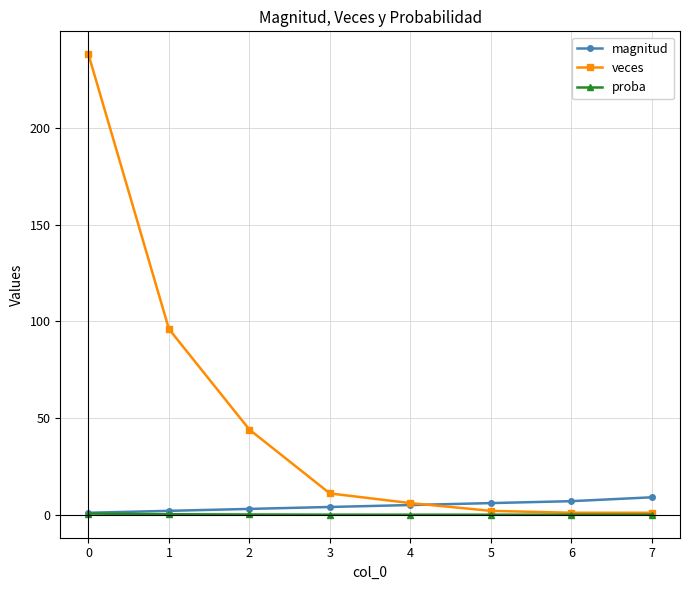

What is the greatest value displayed?

238.0